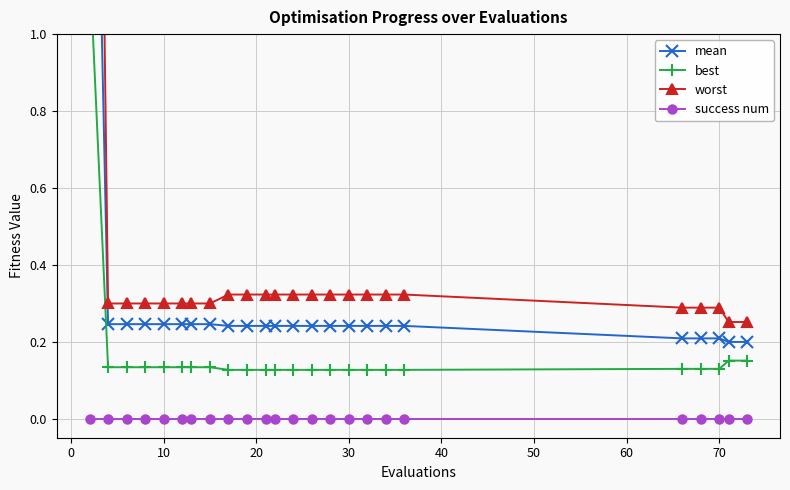

What are all the series names shown in the legend?

mean, best, worst, success num